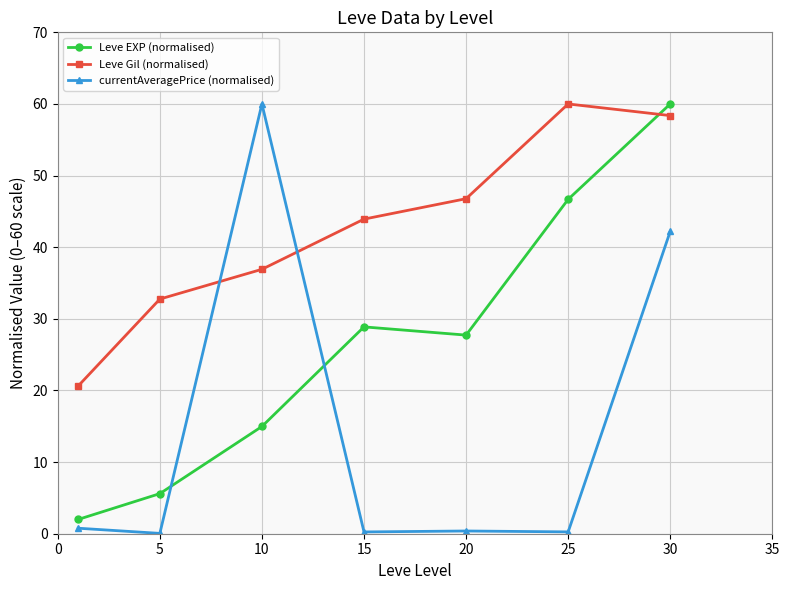

Is this an area chart (filled region under the line)?

No